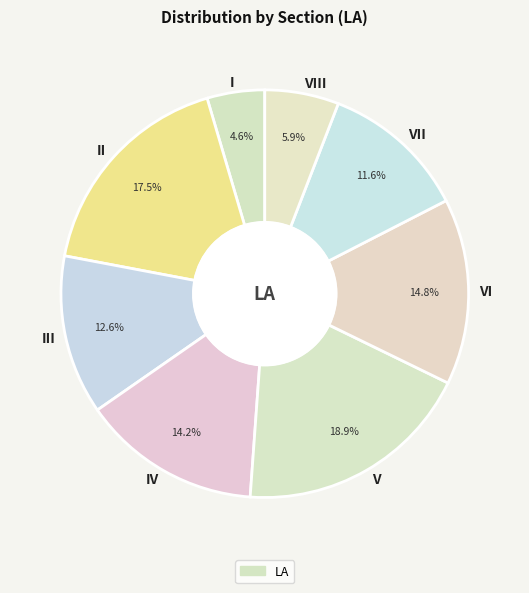

Rank the categories by value from lowest to highest.

I, VIII, VII, III, IV, VI, II, V